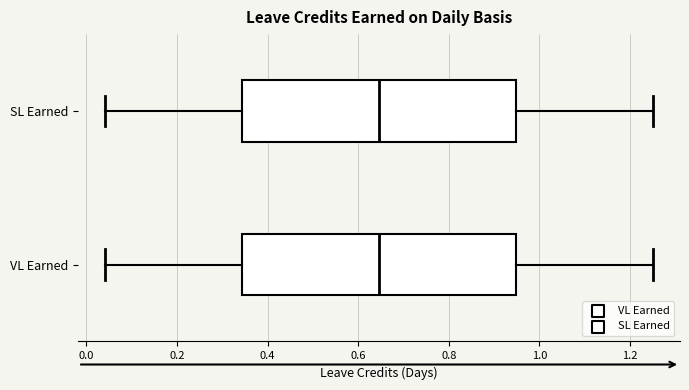

Where does the left whisker of the box for SL Earned end on the x-axis? The values are not printed on the chart, so give them approximately, as read against the axis.

0.04